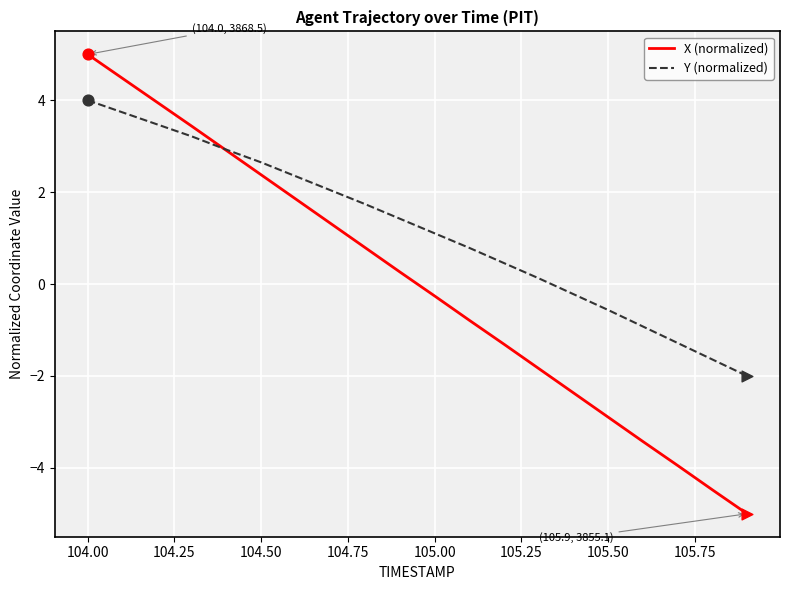

Which series has the largest total across all categories?

Y (normalized)